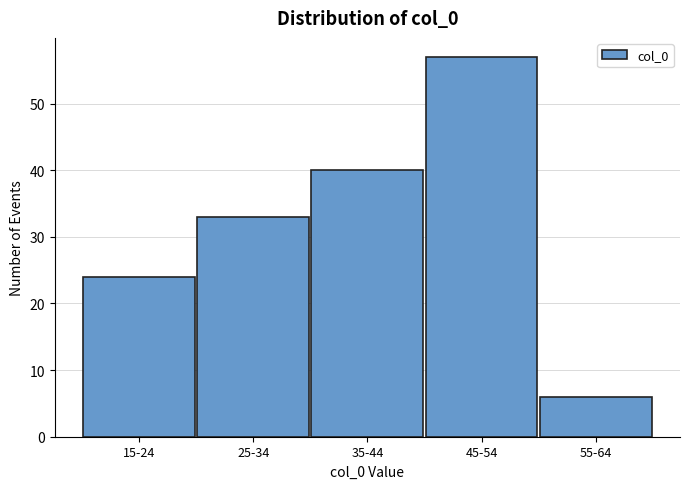

Reading left to right, what are all the values shown in this chart?

15-24=24	25-34=33	35-44=40	45-54=57	55-64=6